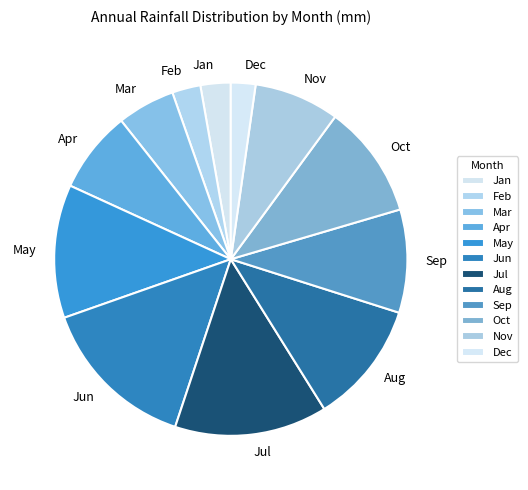

How many segments does this pie chart have?

12